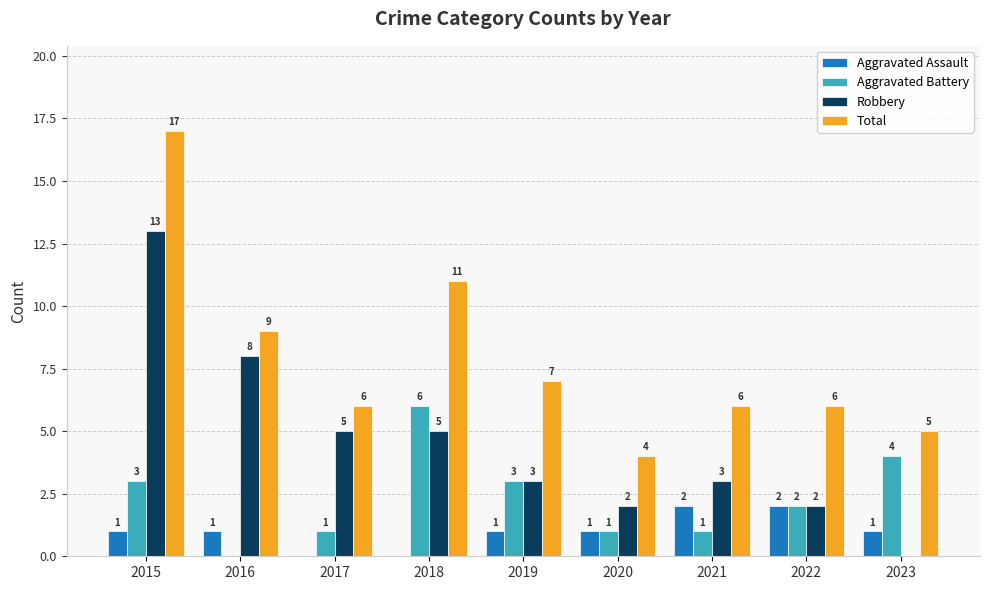

Count the number of categories in the chart.

9